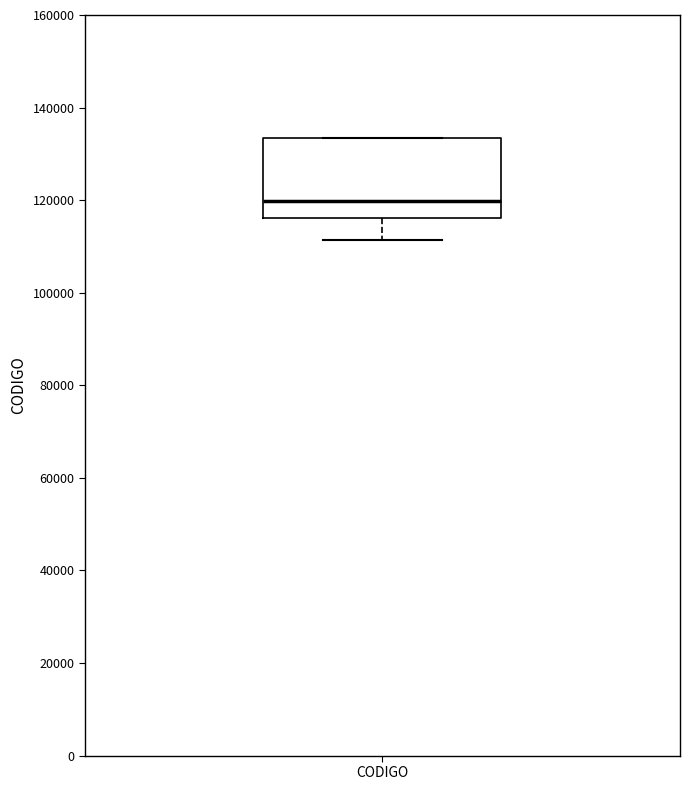

Read this box plot against the y-axis: the position of the median line, the range covered by the box, and the ends of both whiskers. The values are not printed on the chart, so give them approximately, as read against the axis.

median 120000, box 116000 to 134000, whiskers 112000 to 134000